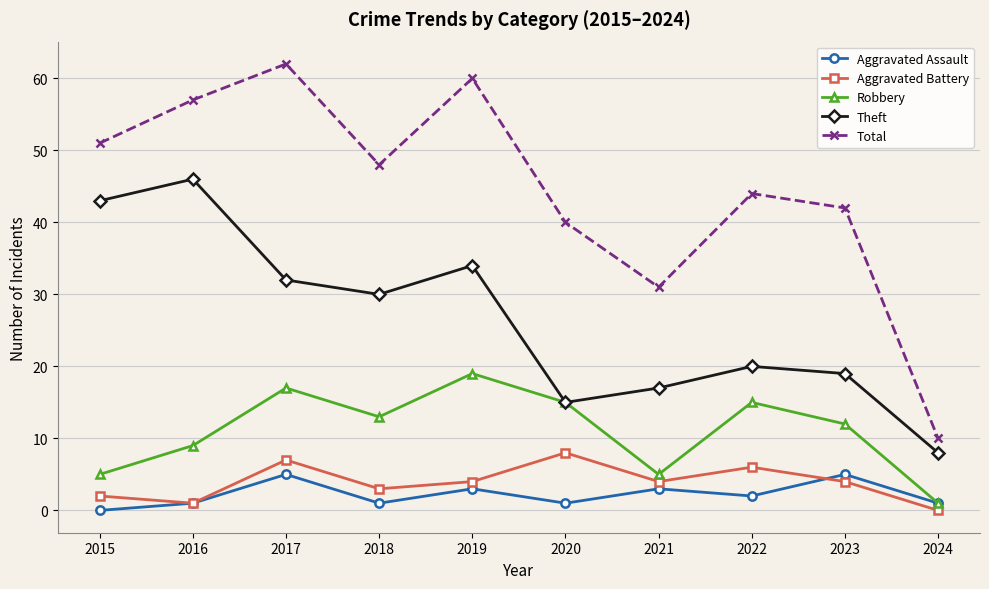

True or false: Theft and Aggravated Battery cross at least once.

False